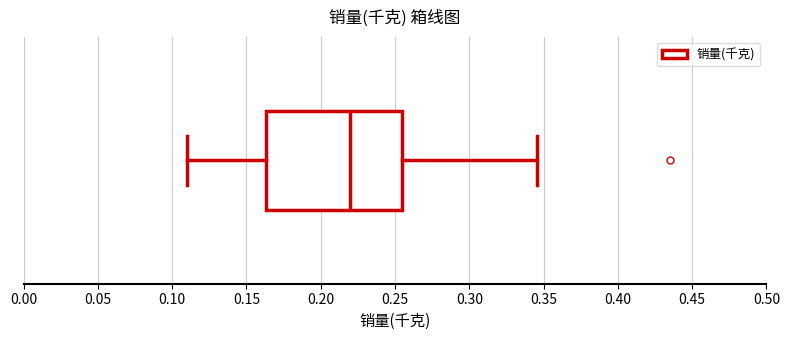

Transcribe this box plot: give where the median line is, the range the box spans, and where the two whiskers end, as read against the x-axis. The values are not printed on the chart, so give them approximately, as read against the axis.

median 0.220, box 0.165 to 0.255, whiskers 0.110 to 0.345